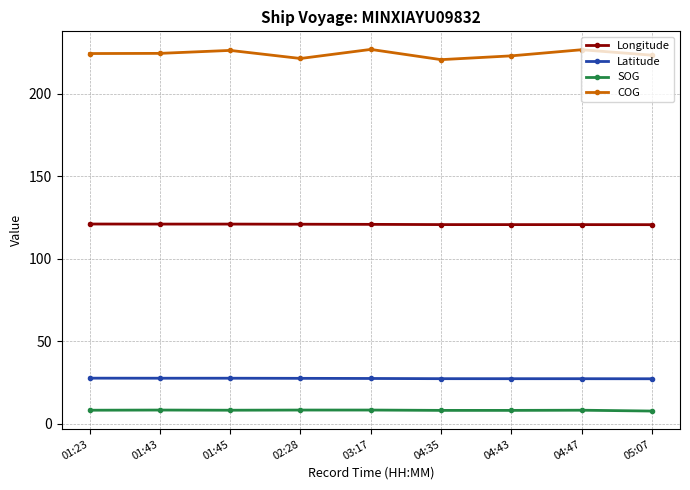

What is the sum of the COG values at 01:45 and 01:23?

450.5